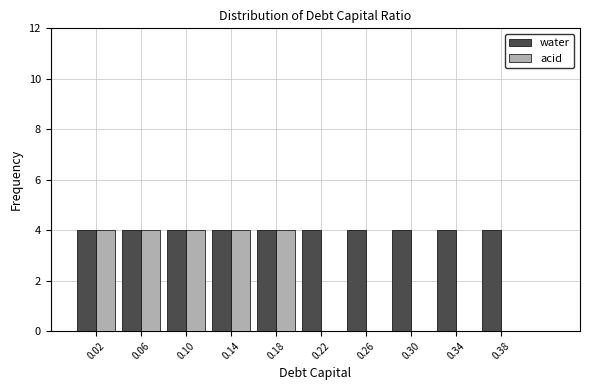

What is the height of the water bar covering 0.16 to 0.20 on the x-axis? The values are not printed on the chart, so give them approximately, as read against the axis.

4